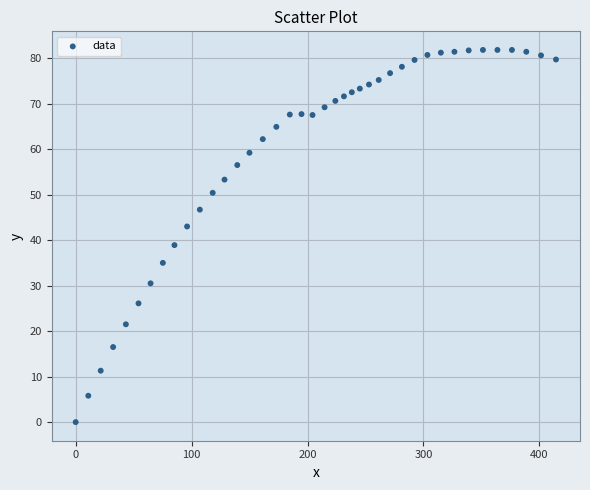

What Y value in the scatter plot is closest to 40?

38.9